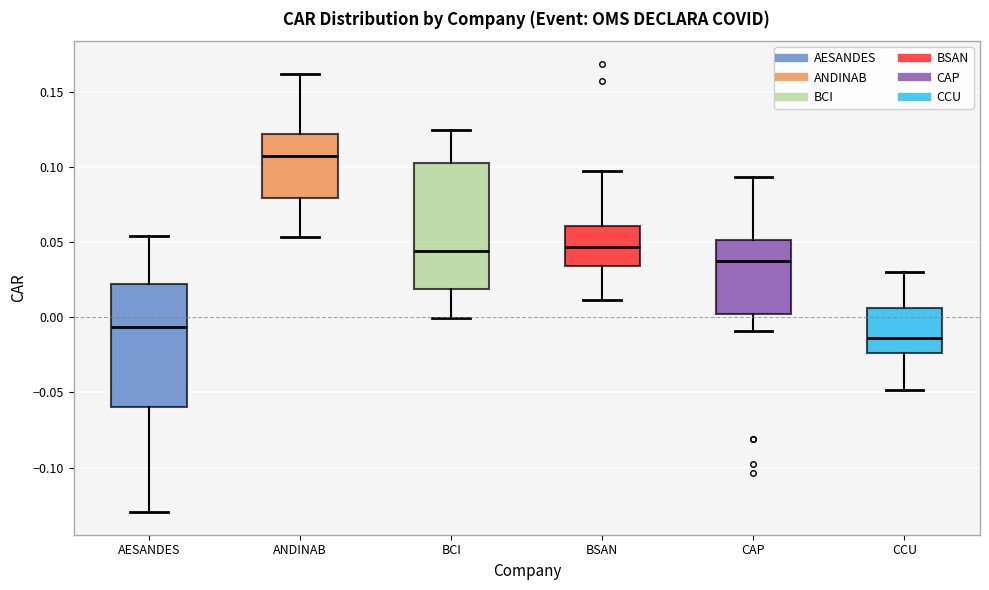

Reading left to right, transcribe this box plot: for each box, give where its median line is, the range the box spans, and where its two whiskers end, as read against the y-axis. The values are not printed on the chart, so give them approximately, as read against the axis.

AESANDES: median -0.005, box -0.060 to 0.020, whiskers -0.130 to 0.055
ANDINAB: median 0.105, box 0.080 to 0.120, whiskers 0.055 to 0.160
BCI: median 0.045, box 0.020 to 0.100, whiskers 0.000 to 0.125
BSAN: median 0.045, box 0.035 to 0.060, whiskers 0.010 to 0.095
CAP: median 0.035, box 0.000 to 0.050, whiskers -0.010 to 0.095
CCU: median -0.015, box -0.025 to 0.005, whiskers -0.050 to 0.030